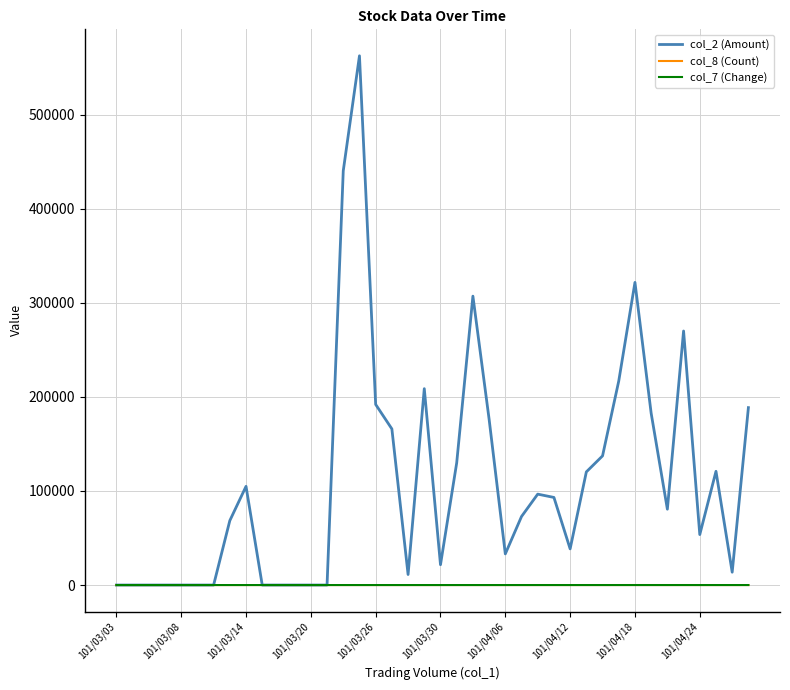

Does the chart have visible grid lines?

Yes